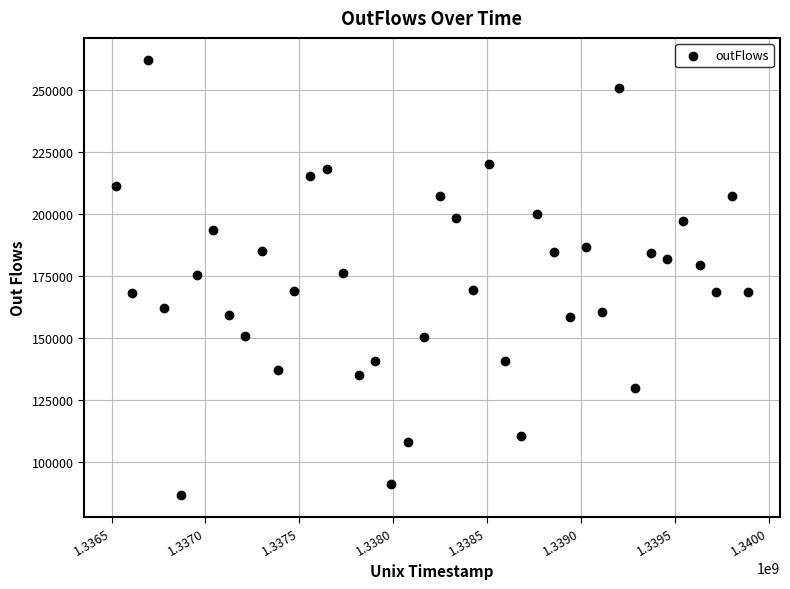

What is the range of Y values (max minus min)?

175601.8